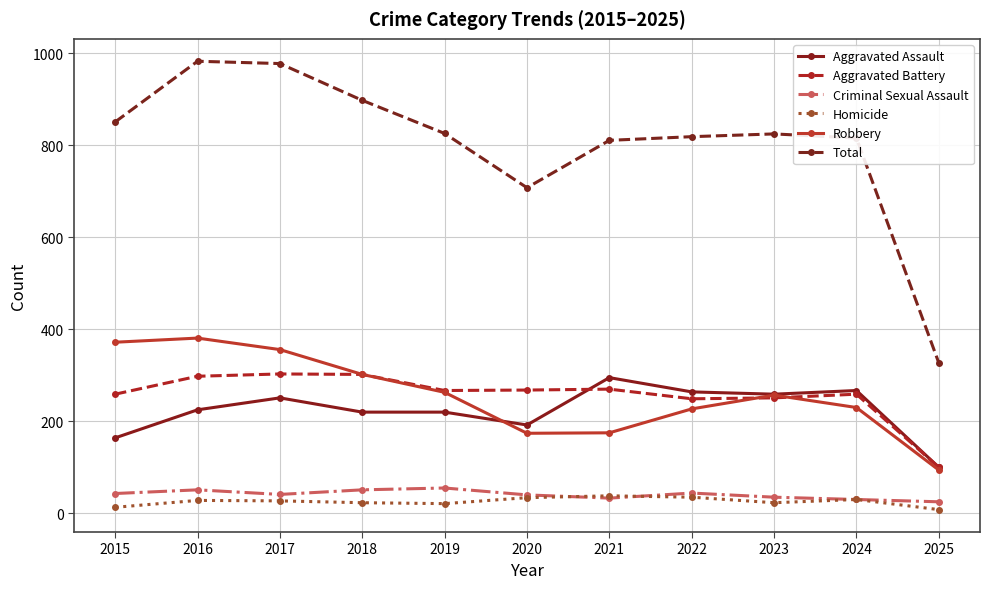

Which series has the widest spread of values?

Total